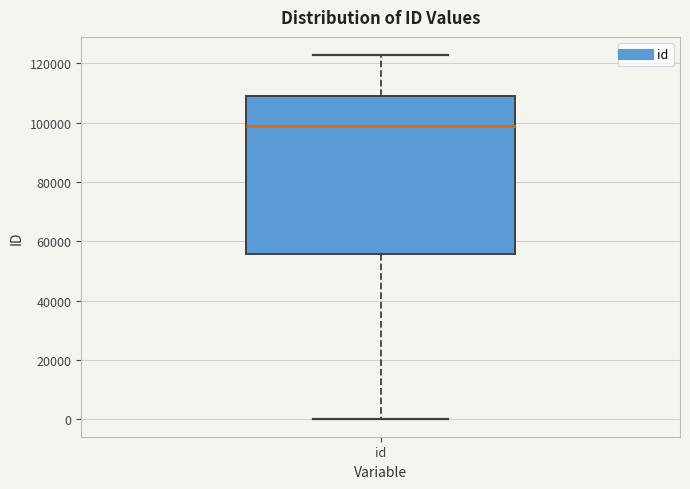

Read this box plot against the y-axis: the position of the median line, the range covered by the box, and the ends of both whiskers. The values are not printed on the chart, so give them approximately, as read against the axis.

median 98000, box 56000 to 110000, whiskers 0 to 122000